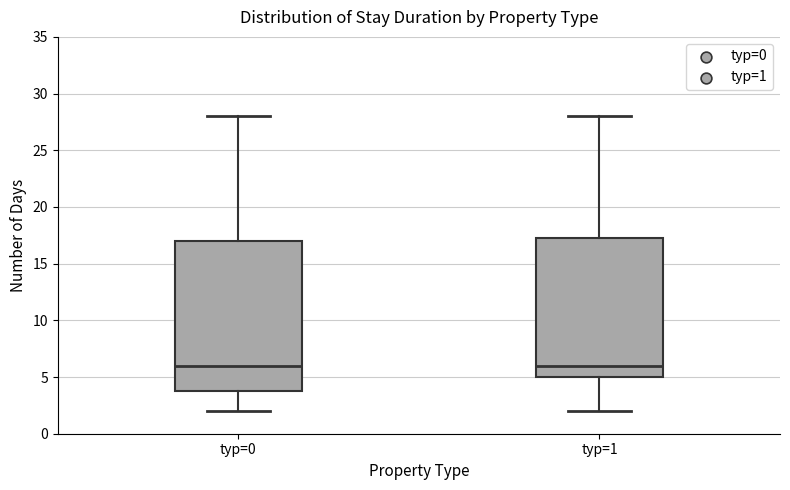

Reading left to right, transcribe this box plot: for each box, give where its median line is, the range the box spans, and where its two whiskers end, as read against the y-axis. The values are not printed on the chart, so give them approximately, as read against the axis.

typ=0: median 6.0, box 4.0 to 17.0, whiskers 2.0 to 28.0
typ=1: median 6.0, box 5.0 to 17.5, whiskers 2.0 to 28.0